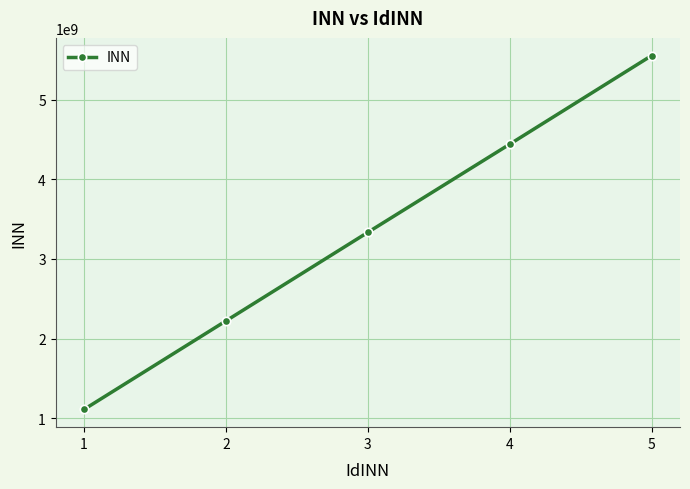

What is the difference between the maximum and minimum values?

4440910283